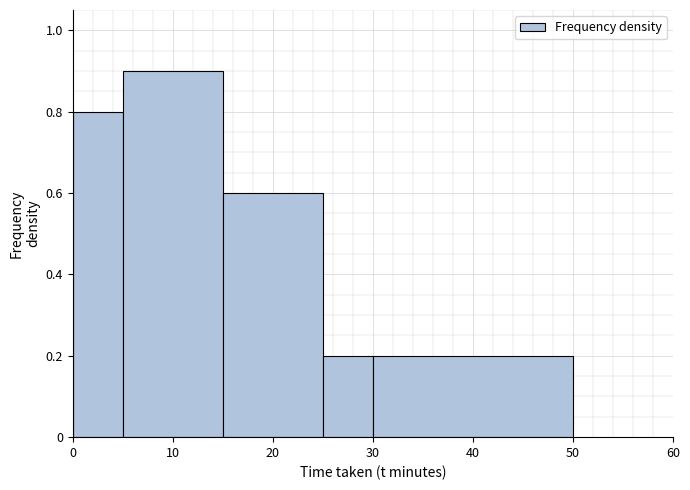

Which range on the x-axis has the tallest bar?

5 to 15